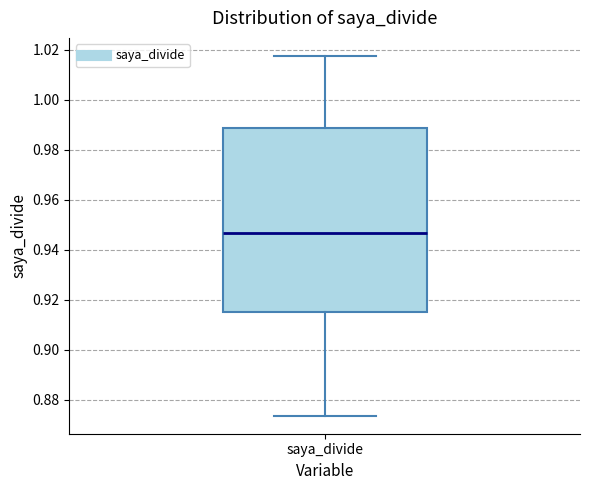

Transcribe this box plot: give where the median line is, the range the box spans, and where the two whiskers end, as read against the y-axis. The values are not printed on the chart, so give them approximately, as read against the axis.

median 0.946, box 0.914 to 0.988, whiskers 0.874 to 1.018